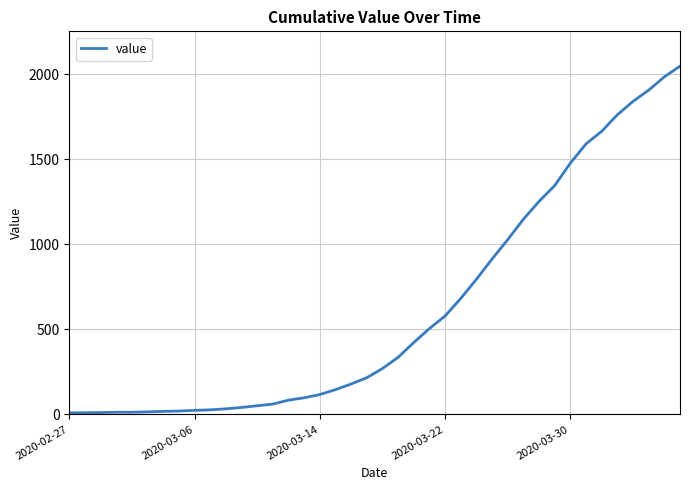

What is the maximum value shown in the chart?

2048